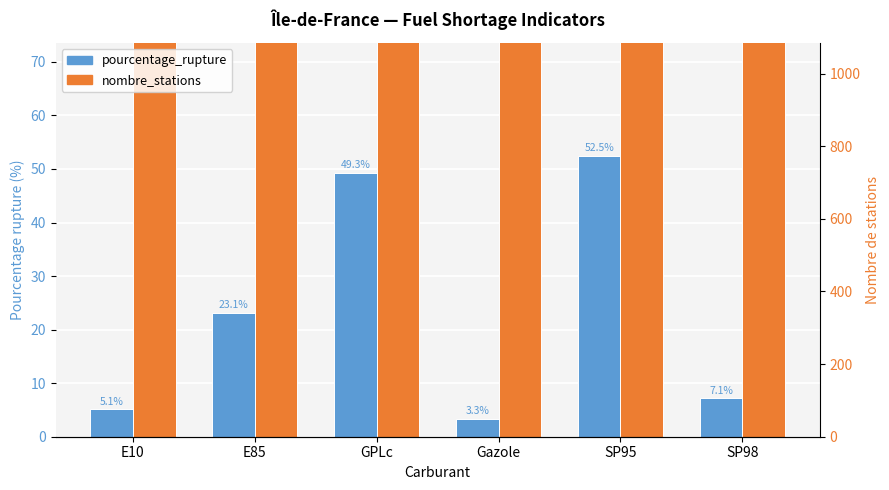

What is the sum of the pourcentage_rupture values at Gazole and E85?

26.5